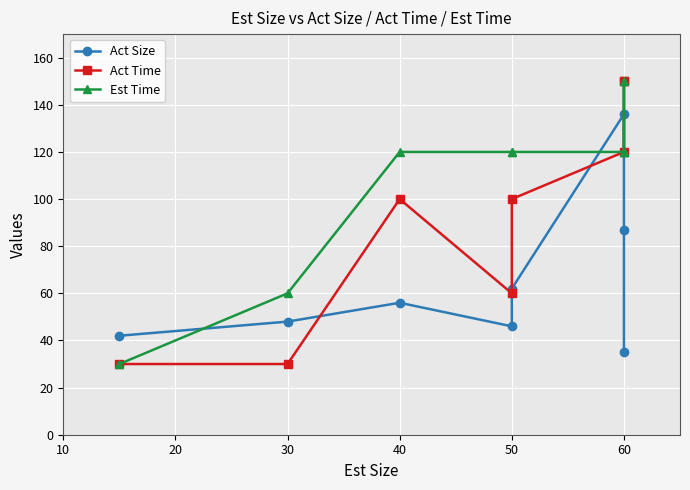

At how many categories does at least one series exceed 52?

7